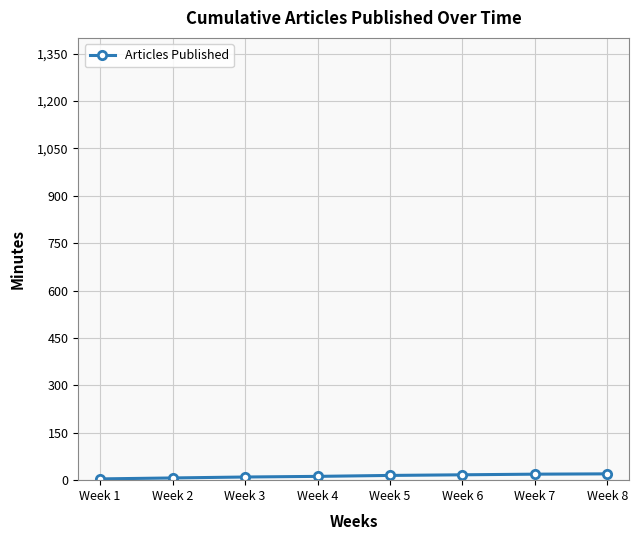

What is the sum of all values?

104